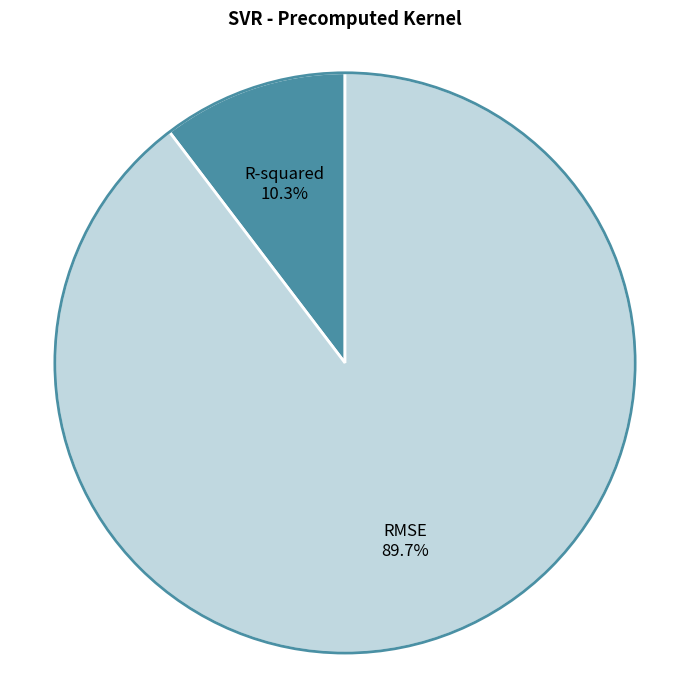

Count the number of slices in the pie.

2